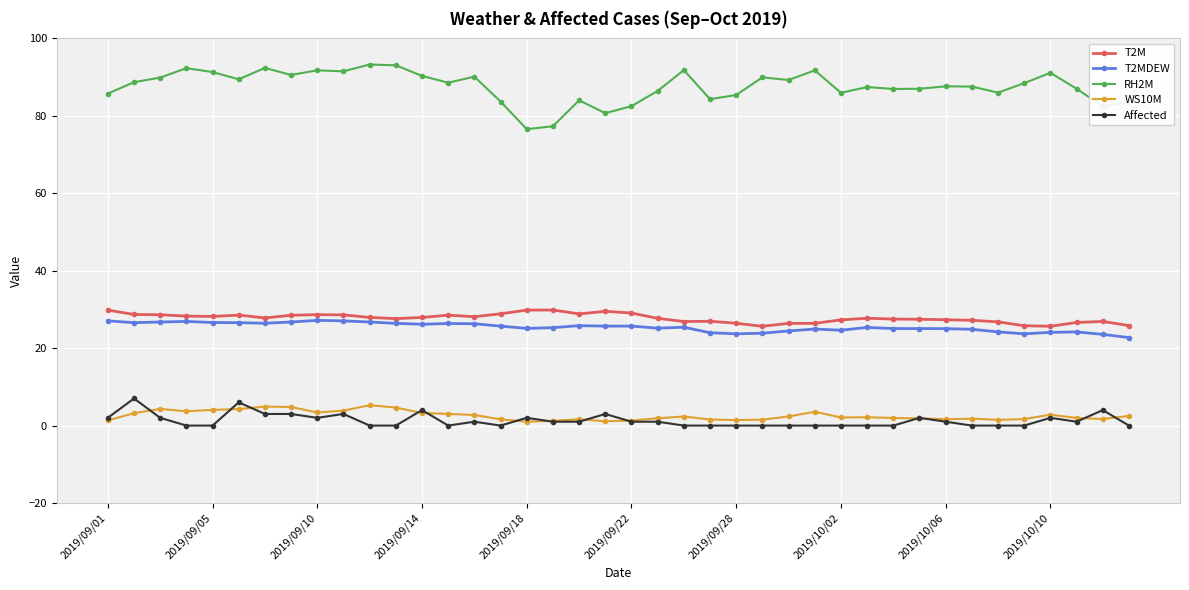

What are all the series names shown in the legend?

T2M, T2MDEW, RH2M, WS10M, Affected